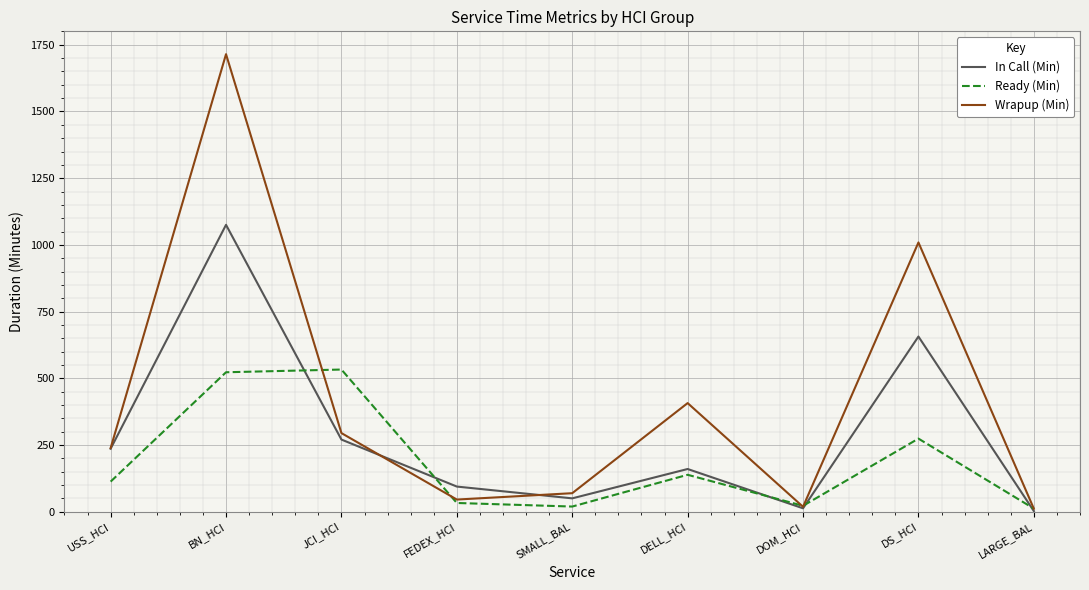

List the series in order of their overall mean, lowest first.

Ready (Min), In Call (Min), Wrapup (Min)